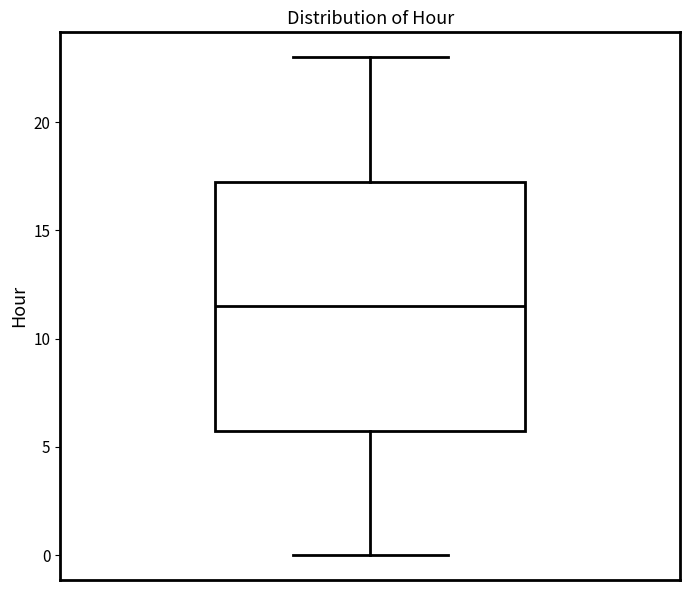

Transcribe this box plot: give where the median line is, the range the box spans, and where the two whiskers end, as read against the y-axis. The values are not printed on the chart, so give them approximately, as read against the axis.

median 11.5, box 6.0 to 17.5, whiskers 0.0 to 23.0